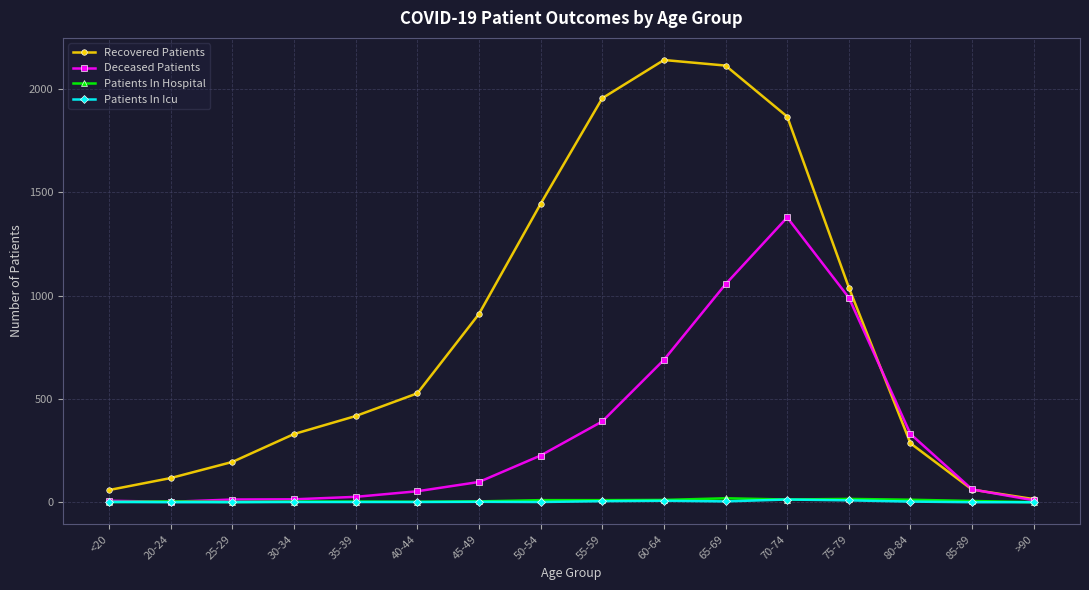

What is the highest value of the Patients In Icu series?

13